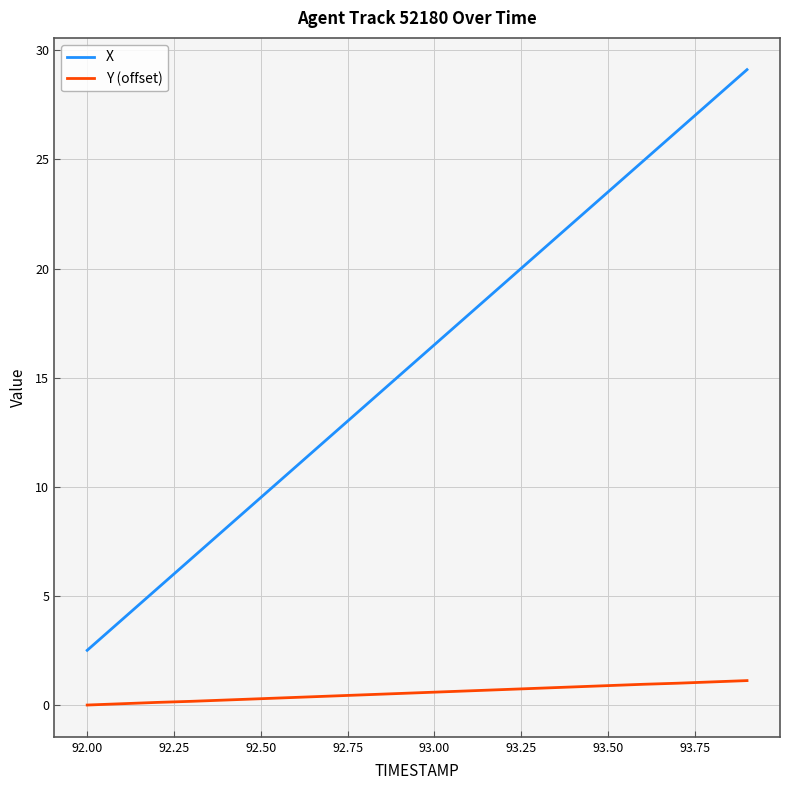

True or false: X and Y (offset) cross at least once.

False